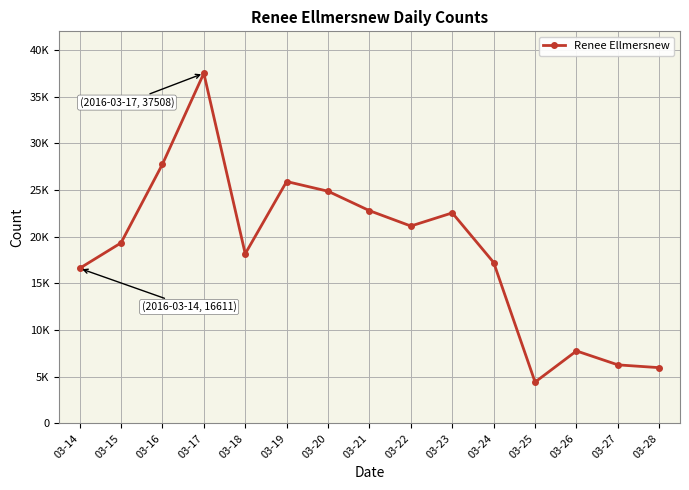

Reading left to right, what are all the values shown in this chart?

03-14=16611	03-15=19337	03-16=27760	03-17=37508	03-18=18170	03-19=25912	03-20=24871	03-21=22789	03-22=21143	03-23=22552	03-24=17236	03-25=4427	03-26=7763	03-27=6271	03-28=5971